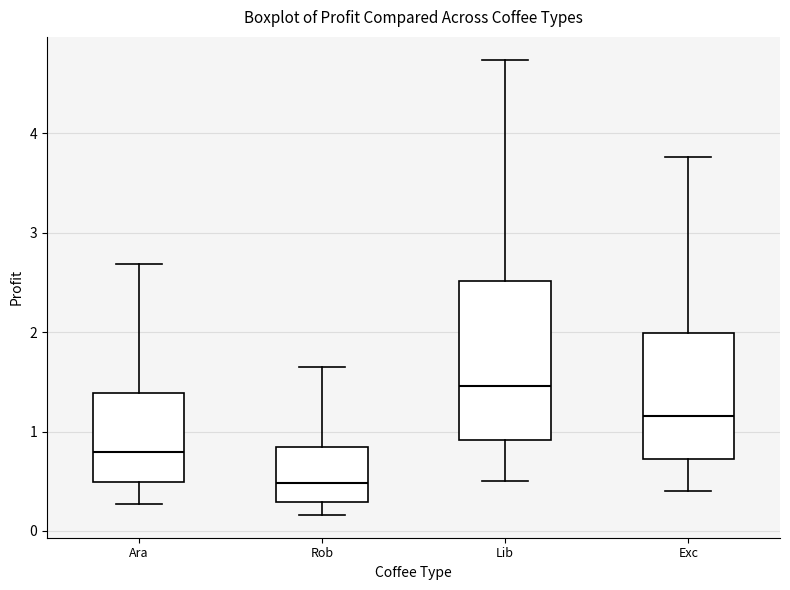

Which box is the tallest, from its lower edge to its upper edge?

Lib